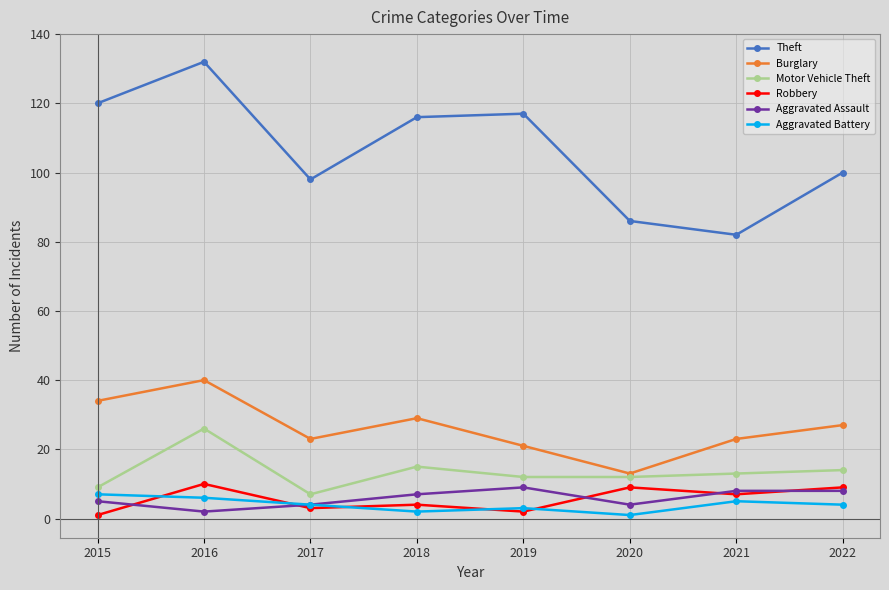

Is the value of Aggravated Battery at 2017 greater than the value of Burglary at 2017?

No